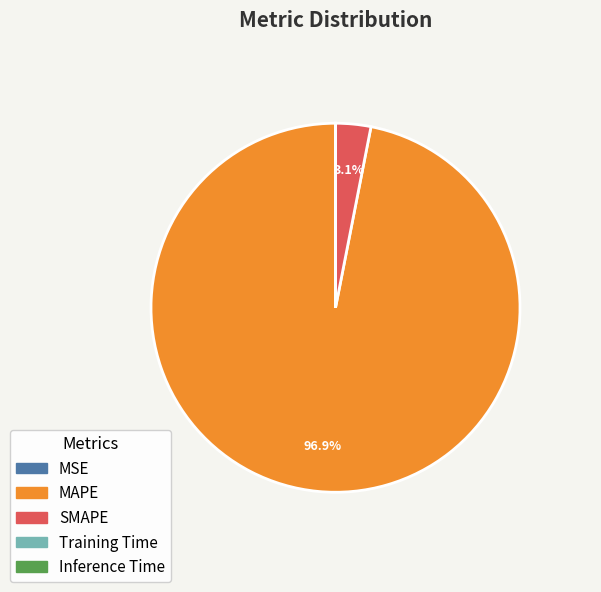

What is the largest slice in the pie chart?

MAPE